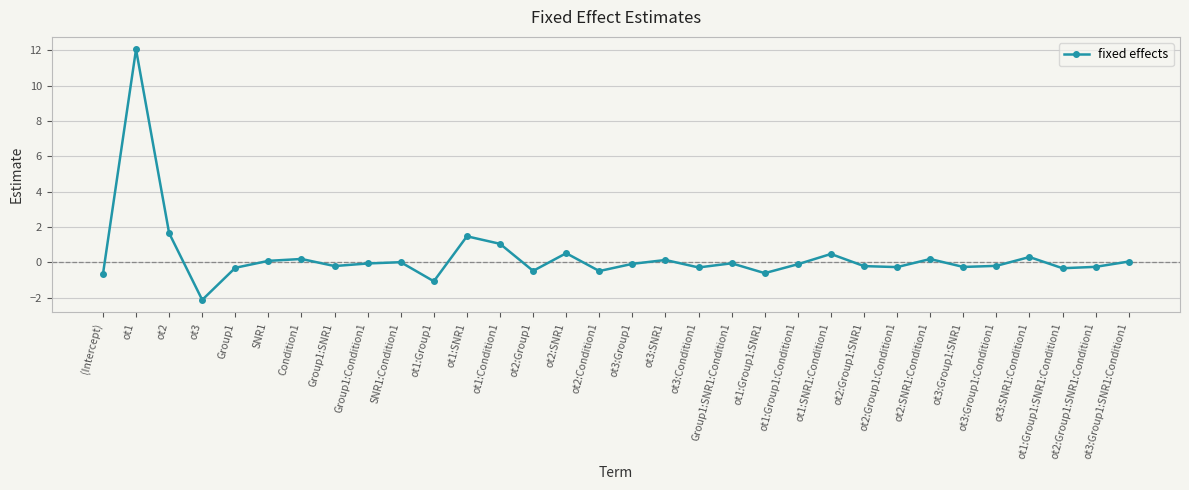

What is the sum of all values?

10.3